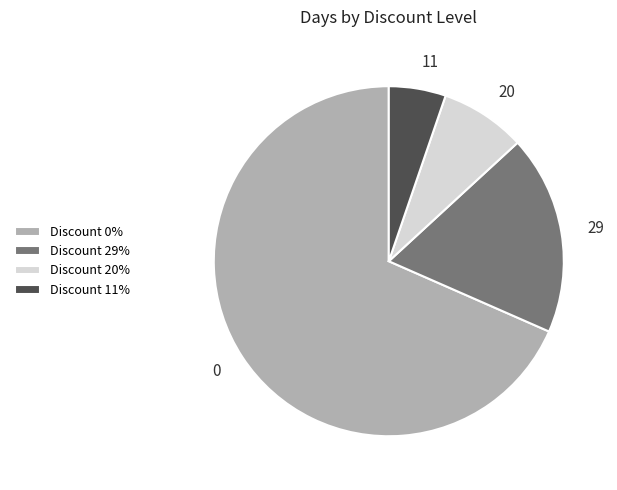

Is the sum of 11 and 29 greater than half?

No